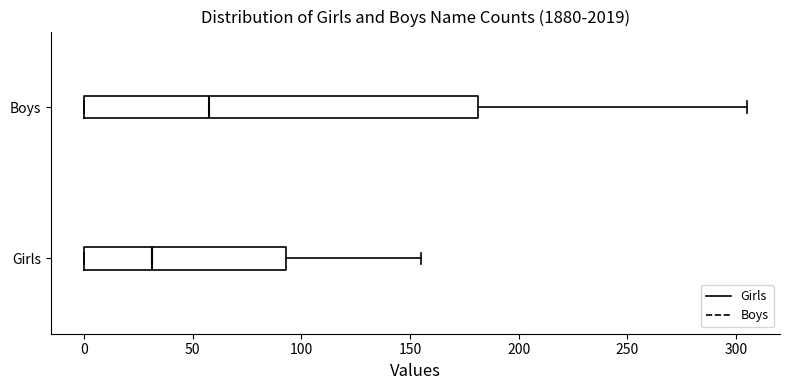

Reading bottom to top, transcribe this box plot: for each box, give where its median line is, the range the box spans, and where its two whiskers end, as read against the x-axis. The values are not printed on the chart, so give them approximately, as read against the axis.

Girls: median 30, box 0 to 95, whiskers 0 to 155
Boys: median 60, box 0 to 180, whiskers 0 to 305